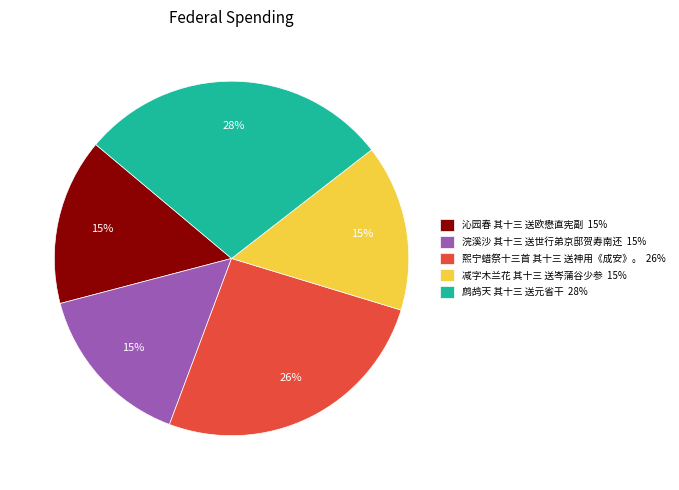

To the nearest percent, what portion does 鹧鸪天 其十三 送元省干 represent?

28%